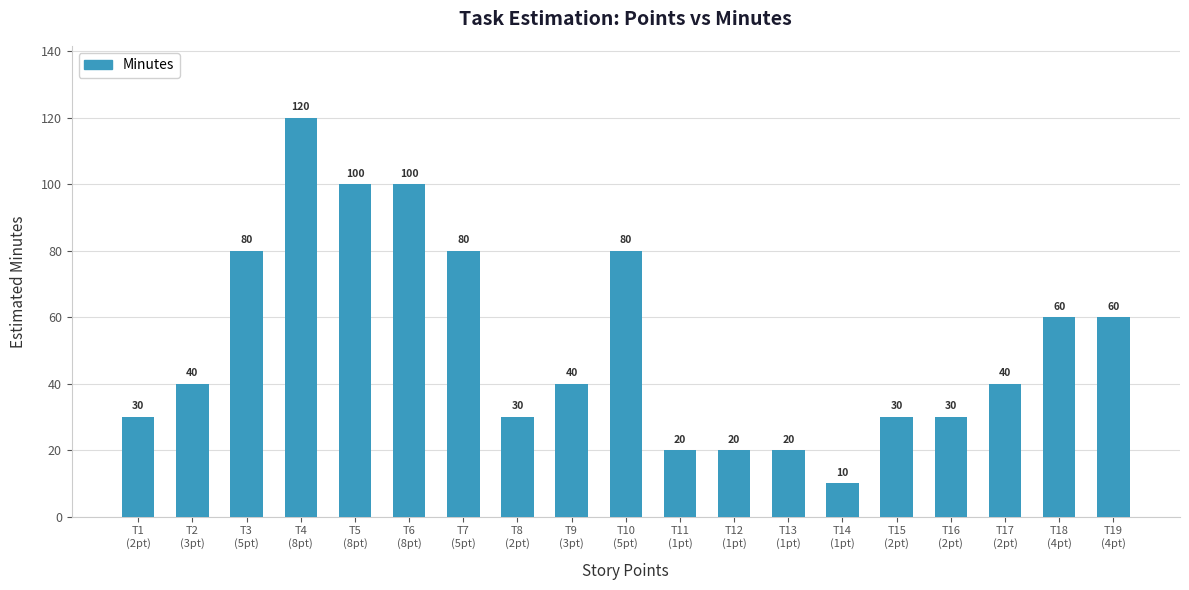

Reading right to left, transcribe all the data shown in this chart.

T19
(4pt)=60	T18
(4pt)=60	T17
(2pt)=40	T16
(2pt)=30	T15
(2pt)=30	T14
(1pt)=10	T13
(1pt)=20	T12
(1pt)=20	T11
(1pt)=20	T10
(5pt)=80	T9
(3pt)=40	T8
(2pt)=30	T7
(5pt)=80	T6
(8pt)=100	T5
(8pt)=100	T4
(8pt)=120	T3
(5pt)=80	T2
(3pt)=40	T1
(2pt)=30